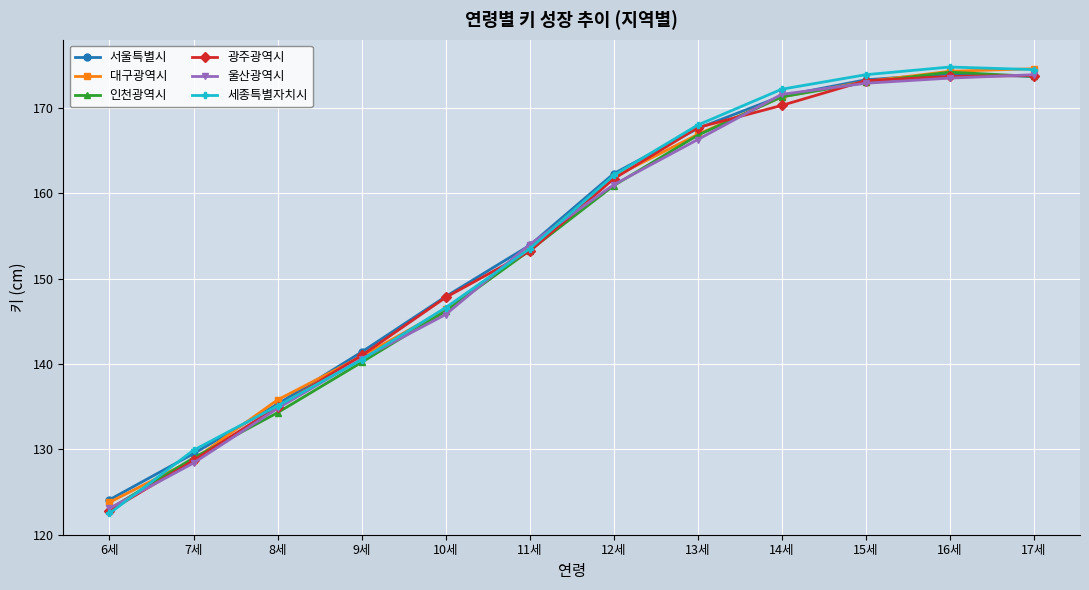

Does the chart display data point markers on the line(s)?

Yes